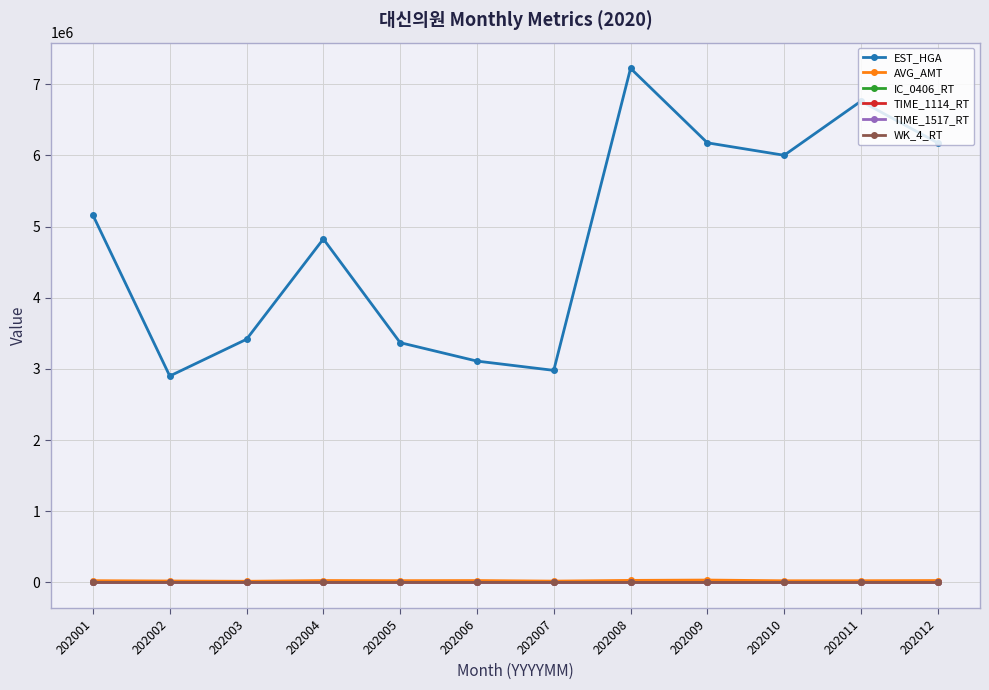

How many data points in WK_4_RT are above 11?

7